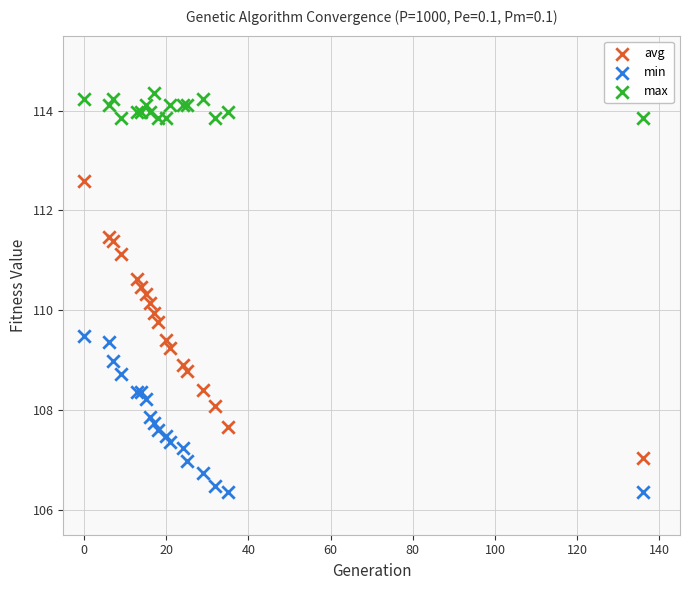

What are all the series names shown in the legend?

avg, min, max